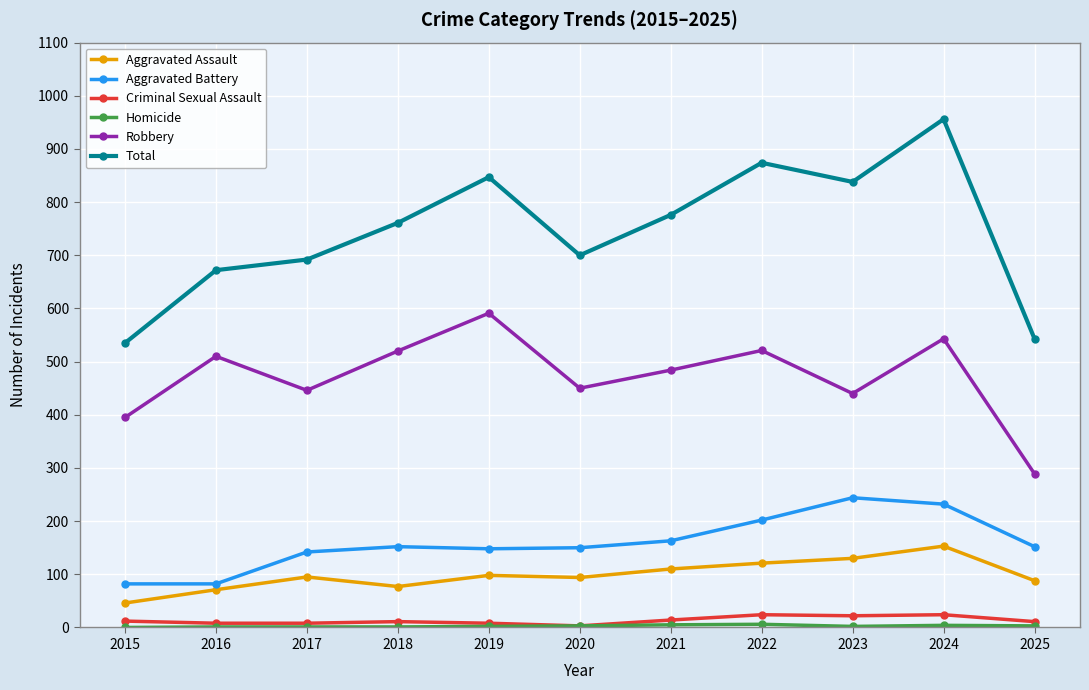

At which category is the sum across all series the highest?

2024